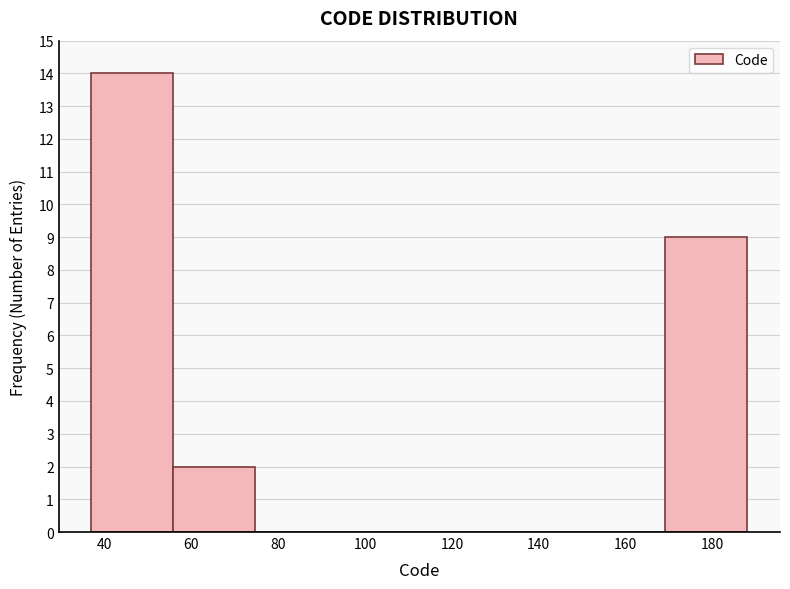

Reading left to right, list every bar in this chart as the range it spans on the x-axis followed by its height. Neither the bar edges nor the heights are printed on the chart, so give them approximately, as read against the axes.

38 to 56: 14
56 to 74: 2
74 to 94: 0
94 to 112: 0
112 to 132: 0
132 to 150: 0
150 to 170: 0
170 to 188: 9